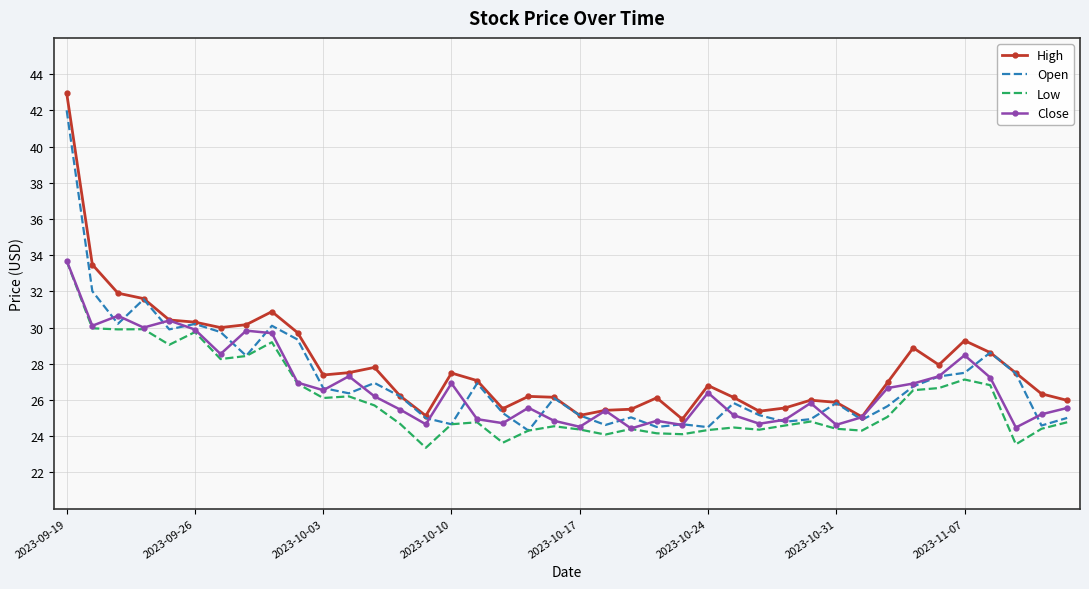

What is the minimum value shown in the chart?

23.4